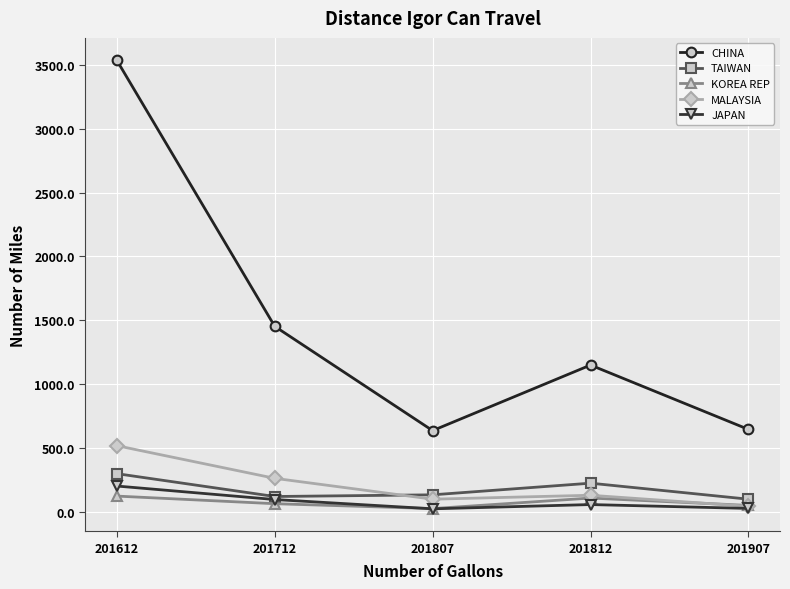

What is the value of the TAIWAN point at the 4th from the left?

223.8